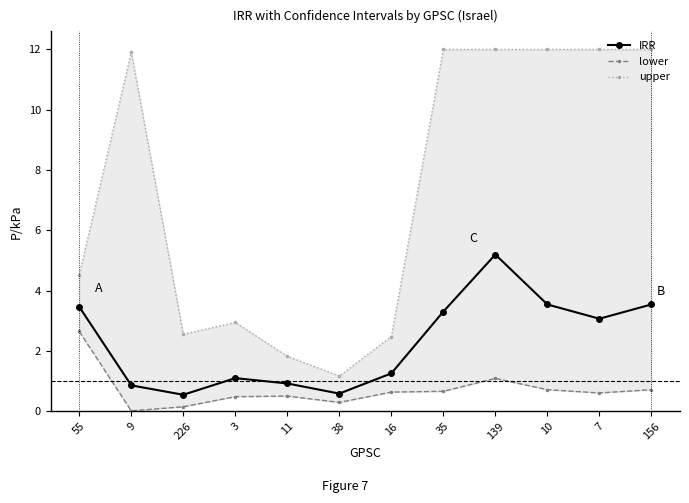

At which category does the chart reach its minimum across all series?

9